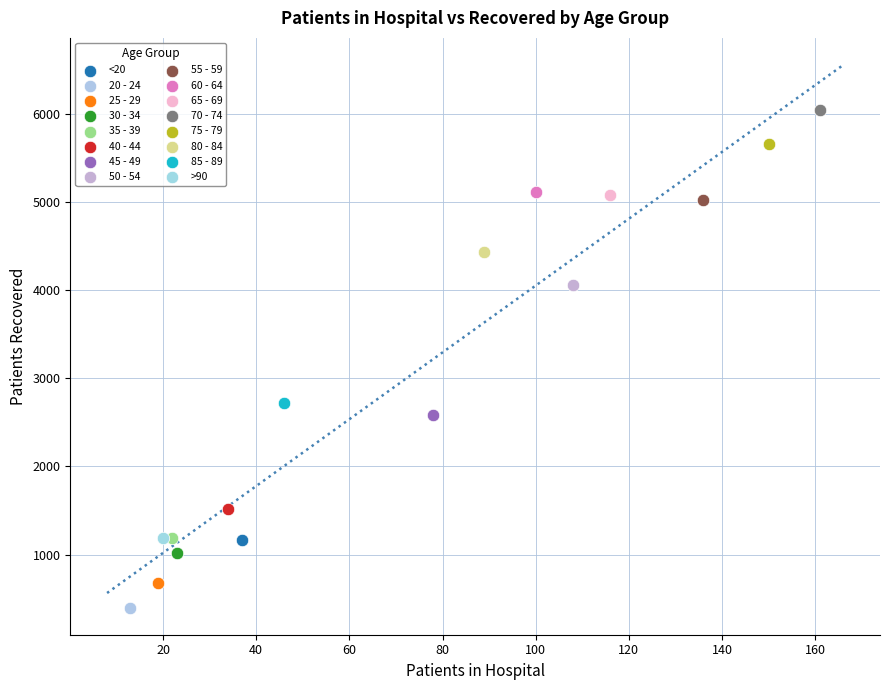

Which series contains the highest Y value?

70 - 74